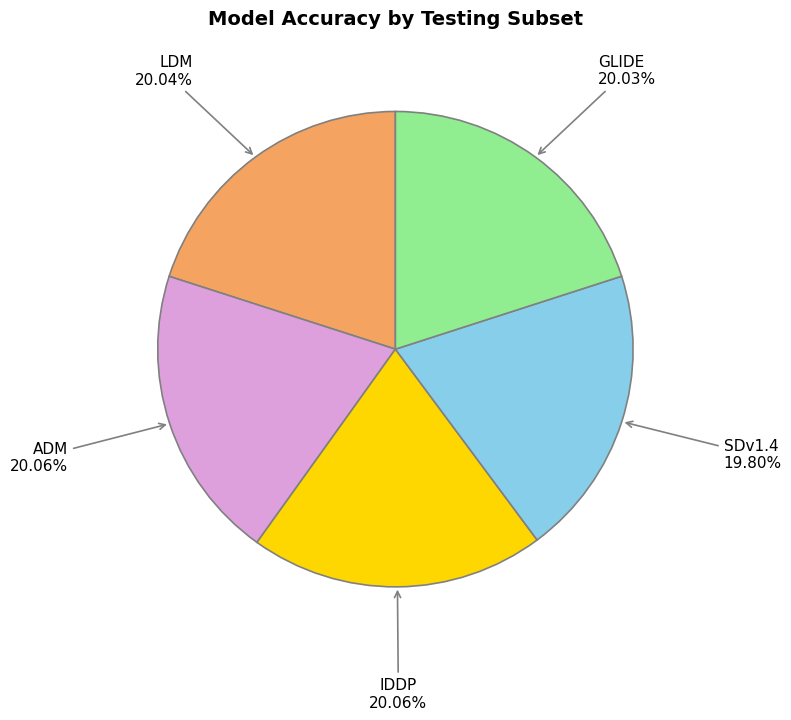

To the nearest percent, what portion does SDv1.4 represent?

20%